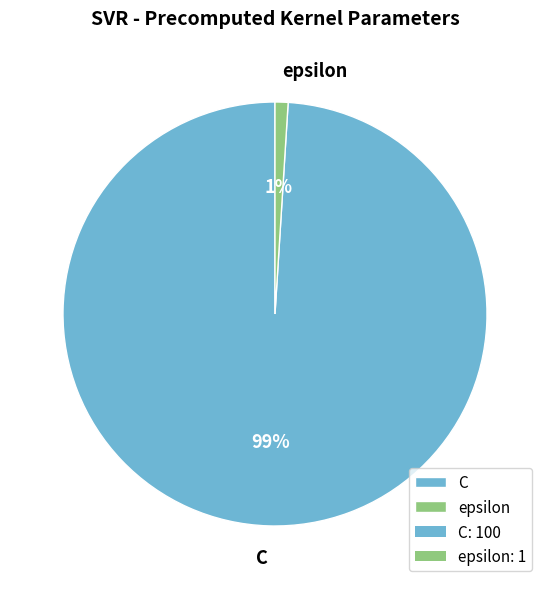

Do C and epsilon together represent more than half of the pie?

Yes